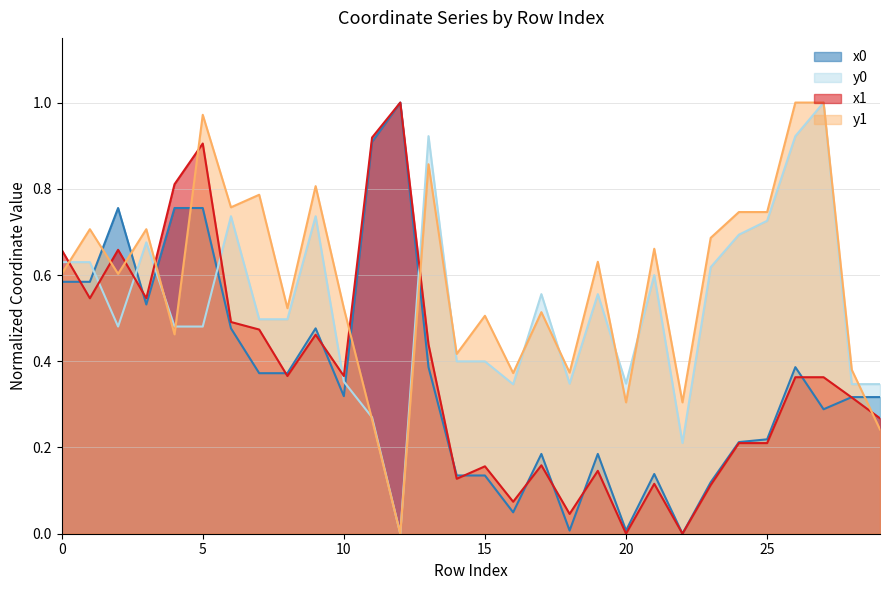

How many values in x0 are above zero?

29